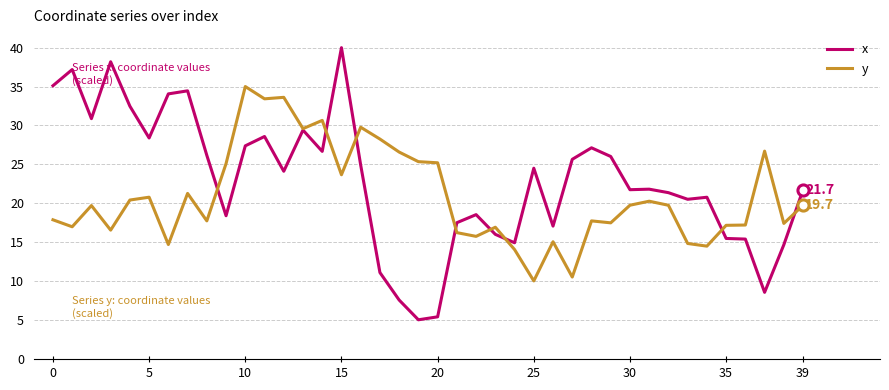

List the series in order of their overall mean, lowest first.

y, x